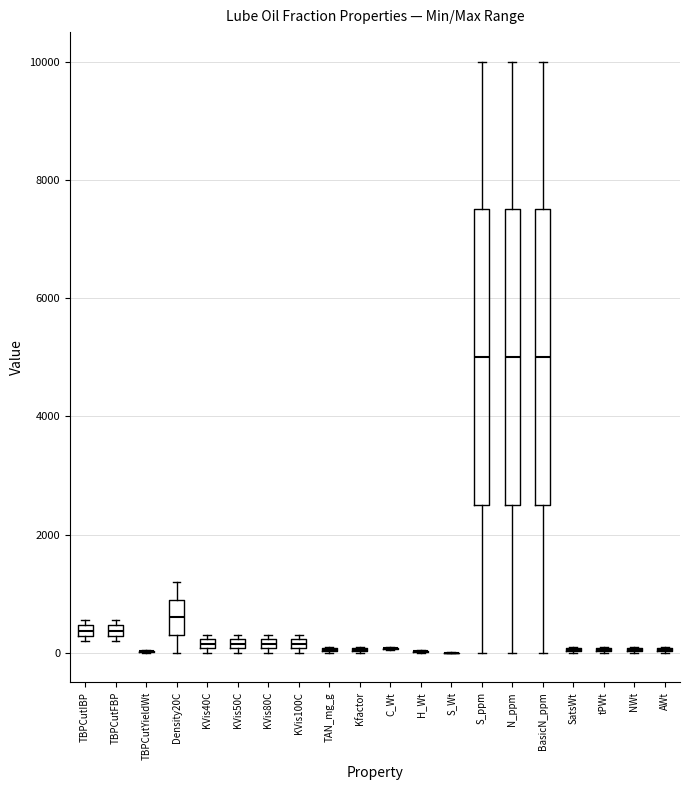

Where is the upper edge of the box for TBPCutIBP on the y-axis? The values are not printed on the chart, so give them approximately, as read against the axis.

400